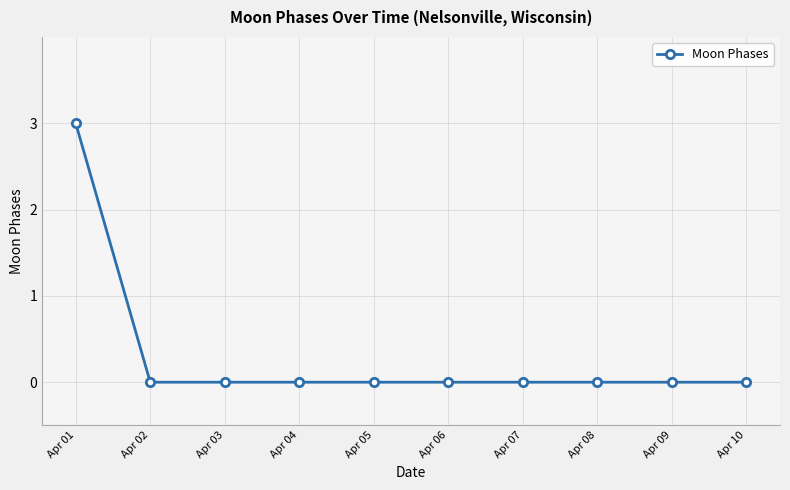

True or false: the data shows 2 at Apr 10.

False